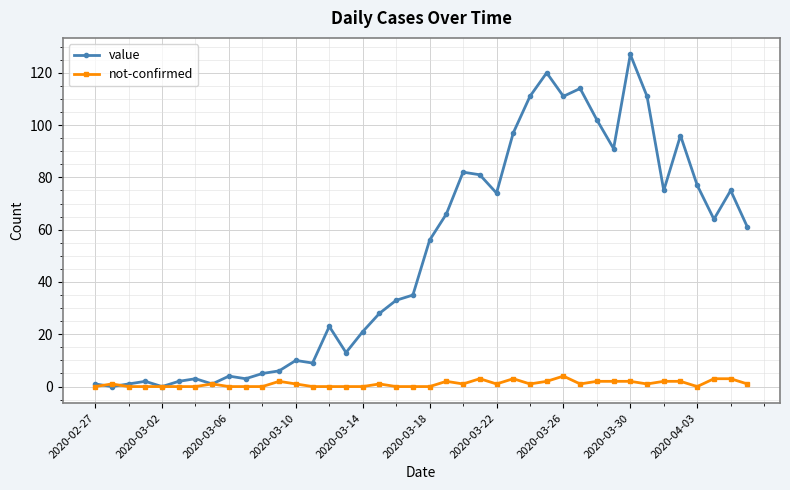

Which series has the largest range (max minus min)?

value